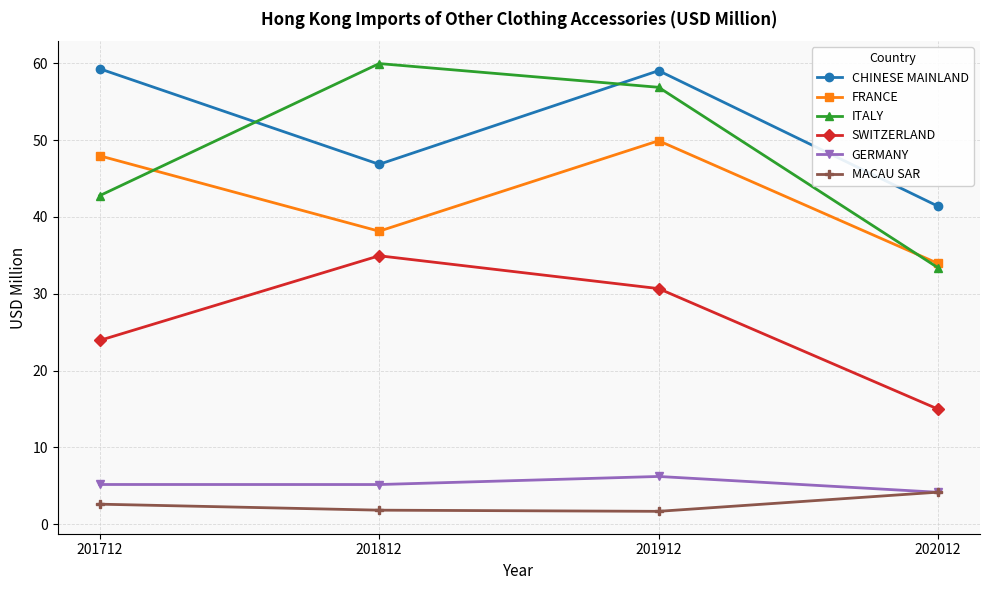

What is the average value of the GERMANY series?

5.2